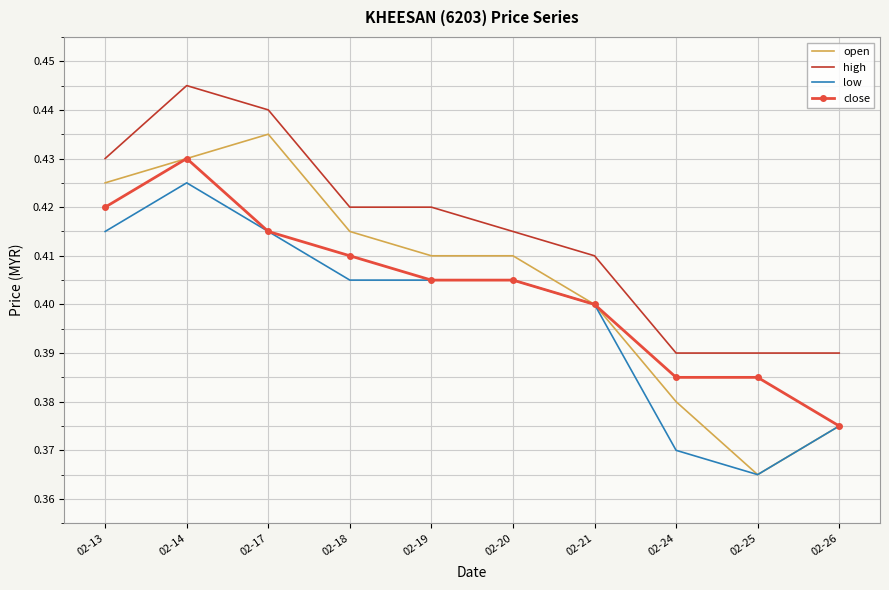

At 02-18, list the series in order from smallest to largest.

low, close, open, high